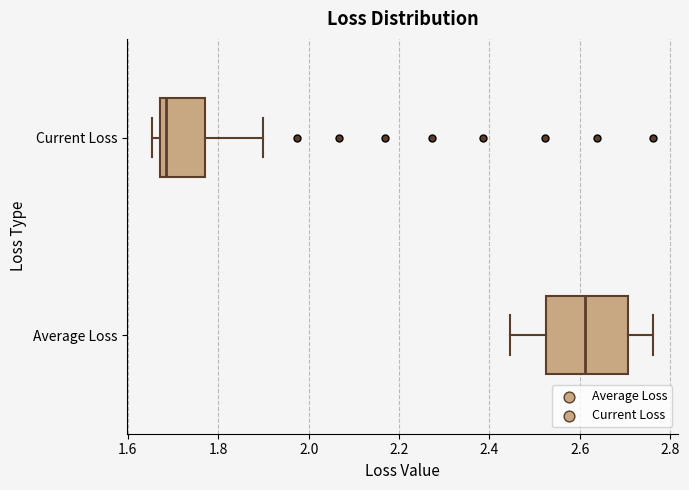

Reading bottom to top, transcribe this box plot: for each box, give where its median line is, the range the box spans, and where its two whiskers end, as read against the x-axis. The values are not printed on the chart, so give them approximately, as read against the axis.

Average Loss: median 2.62, box 2.52 to 2.70, whiskers 2.44 to 2.76
Current Loss: median 1.68 (just right of the box's left edge), box 1.68 to 1.78, whiskers 1.66 to 1.90